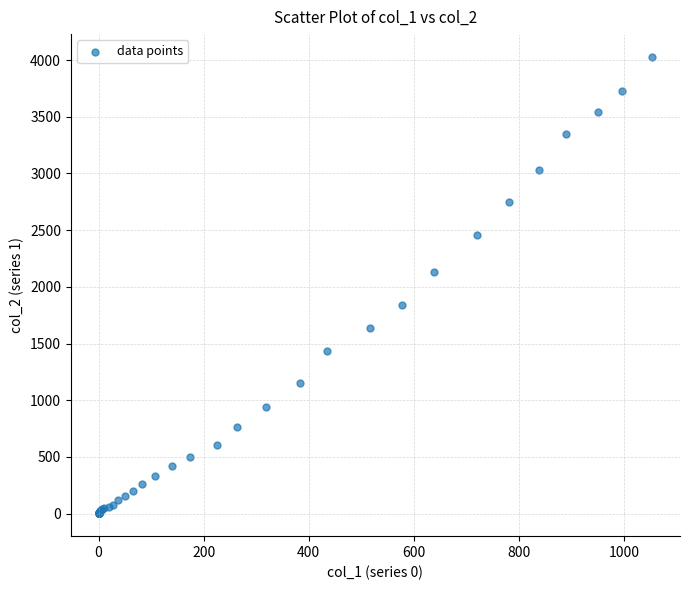

What Y value in the scatter plot is closest to 2015?

2131